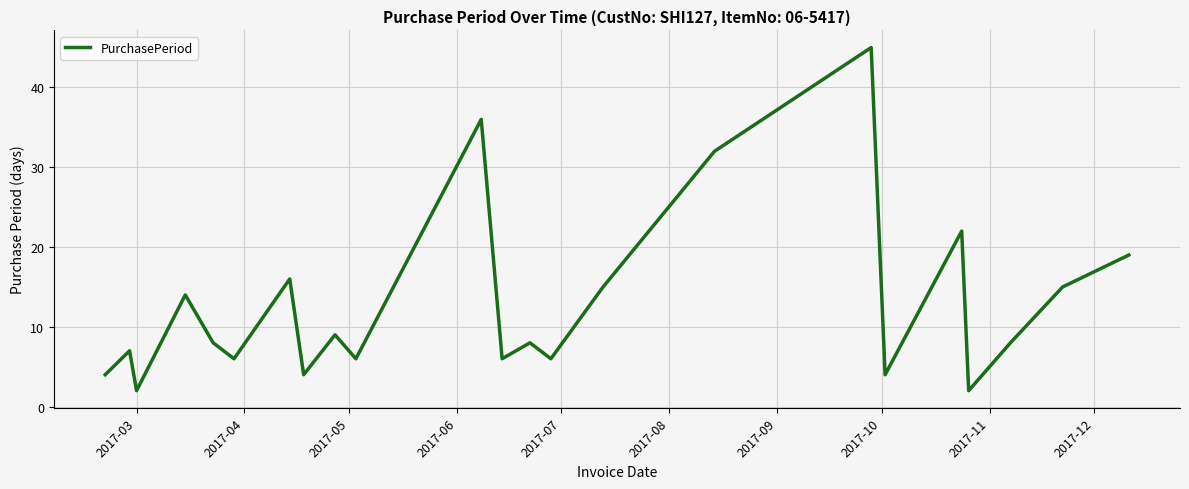

What is the difference between the maximum and minimum values?

43